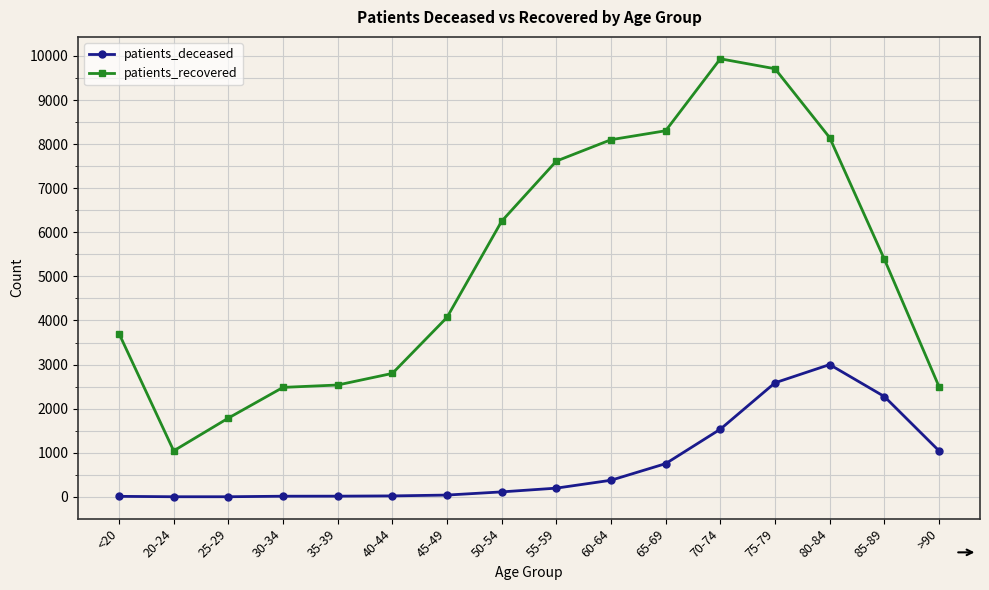

The value of patients_recovered at 55-59 is 7615. True or false?

True